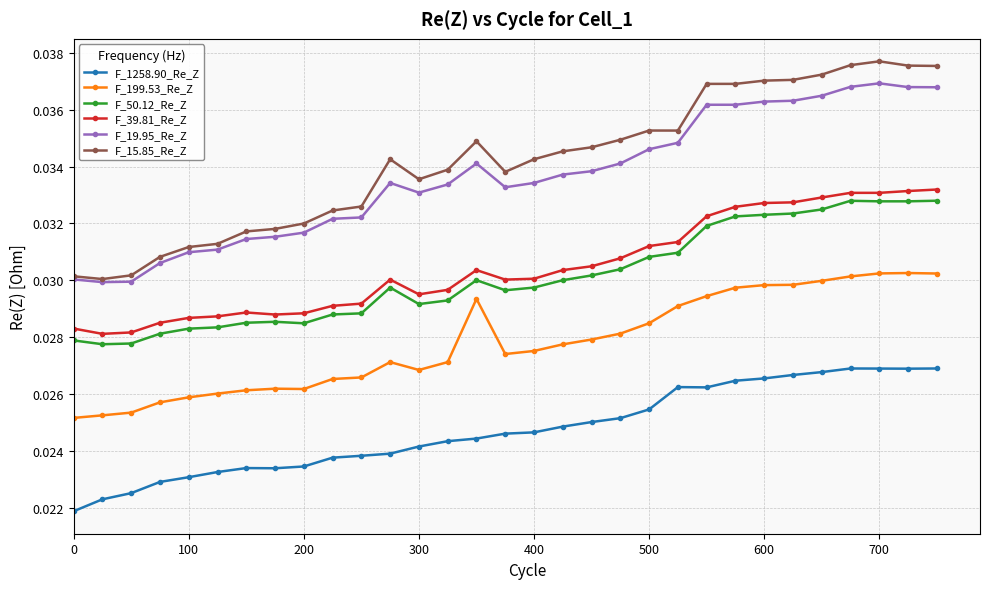

Which series has the largest total across all categories?

F_15.85_Re_Z